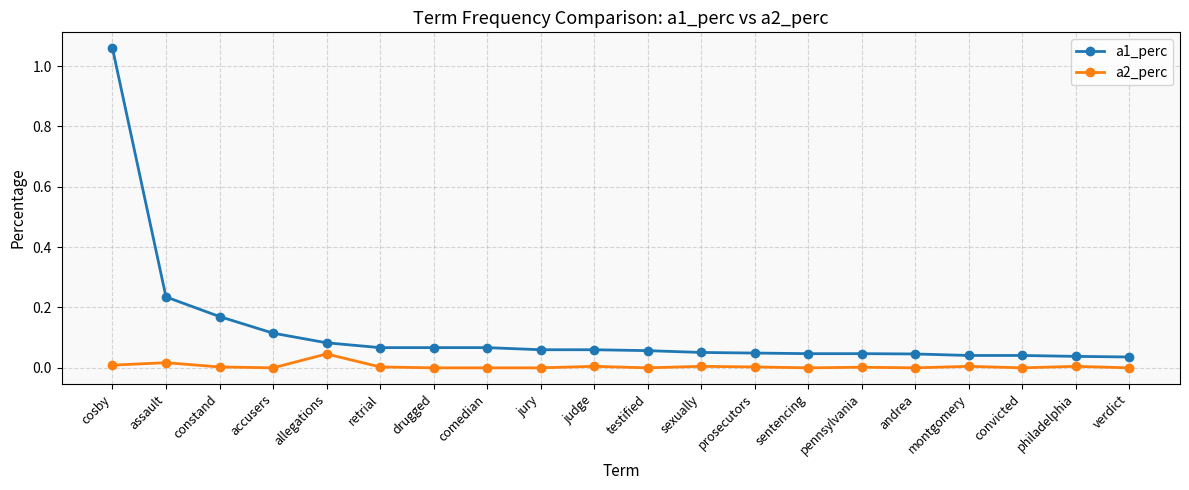

Which series has the largest range (max minus min)?

a1_perc